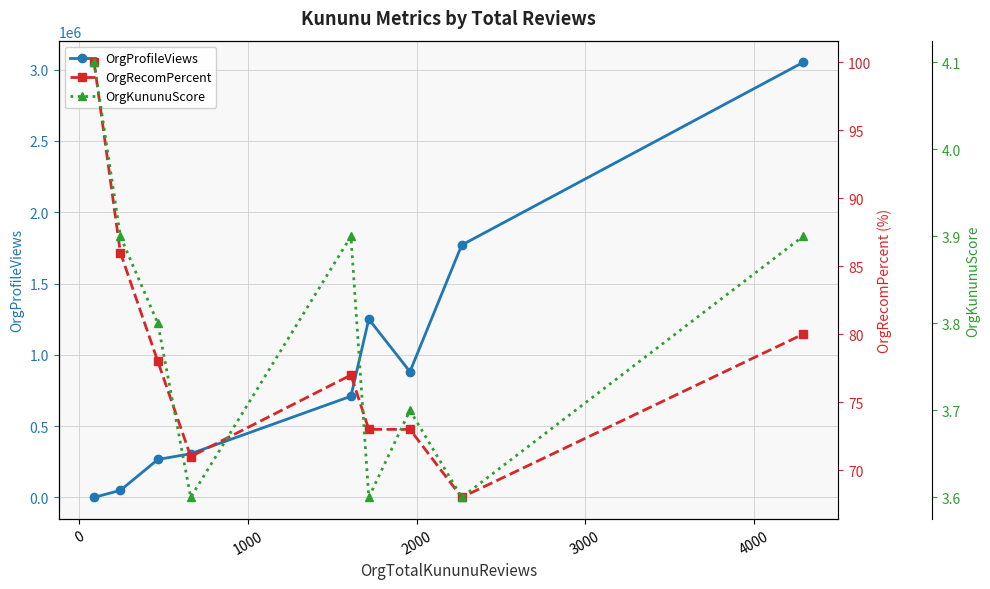

True or false: OrgProfileViews has more than 1 points higher than both neighbors.

False